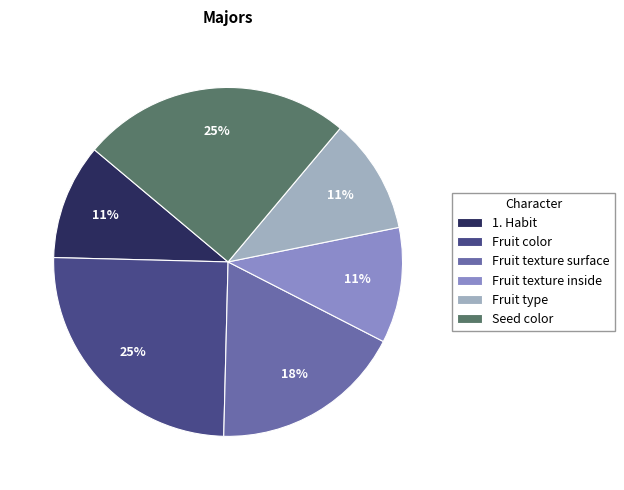

Does Fruit type account for over 50% of the chart?

No